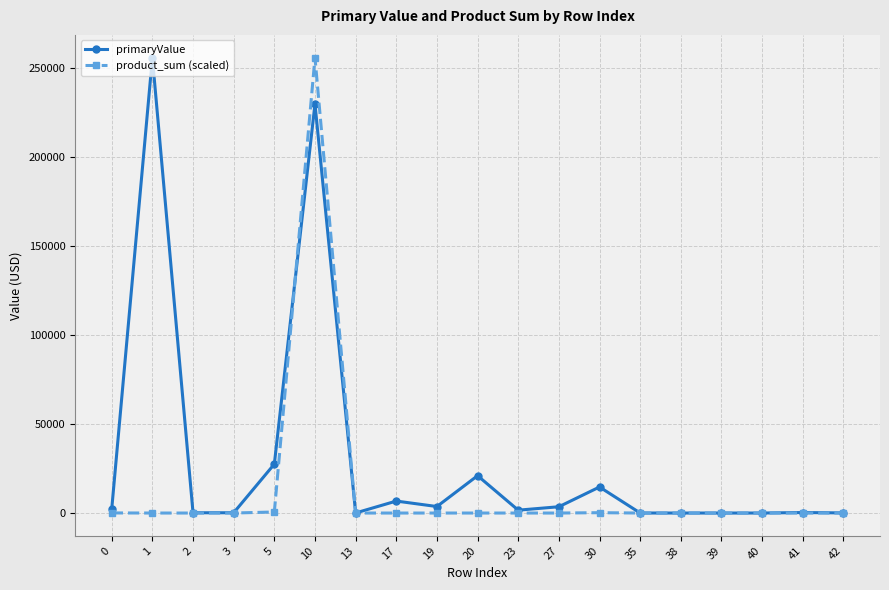

Which series has the largest total across all categories?

primaryValue